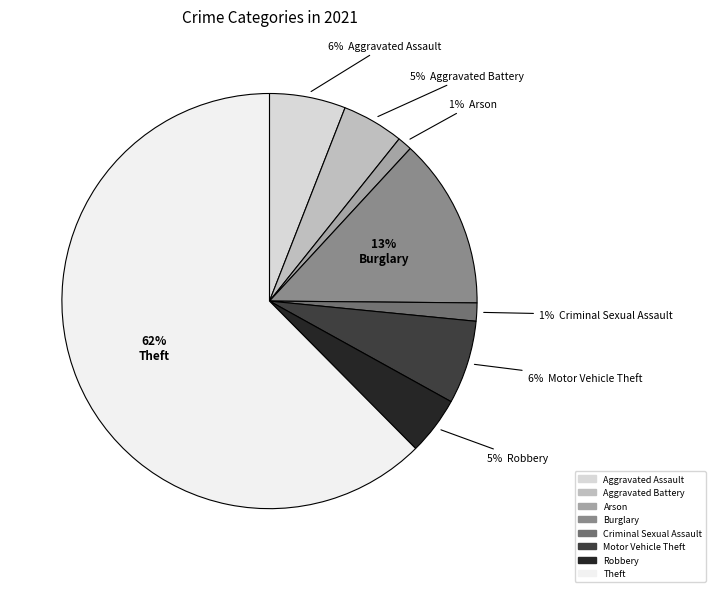

How many slices are in this pie chart?

8